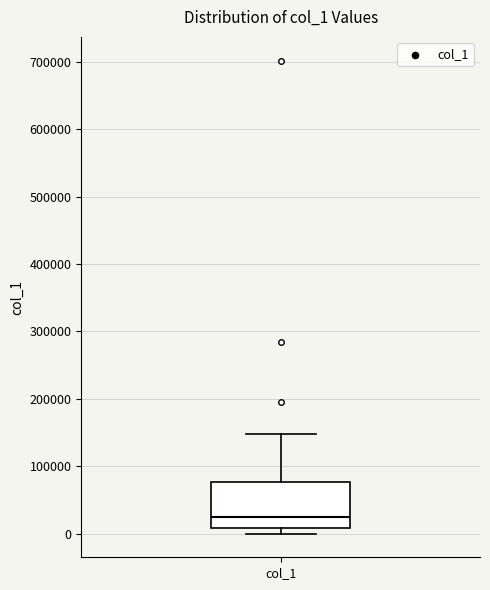

Read this box plot against the y-axis: the position of the median line, the range covered by the box, and the ends of both whiskers. The values are not printed on the chart, so give them approximately, as read against the axis.

median 20000, box 10000 to 80000, whiskers 0 to 150000